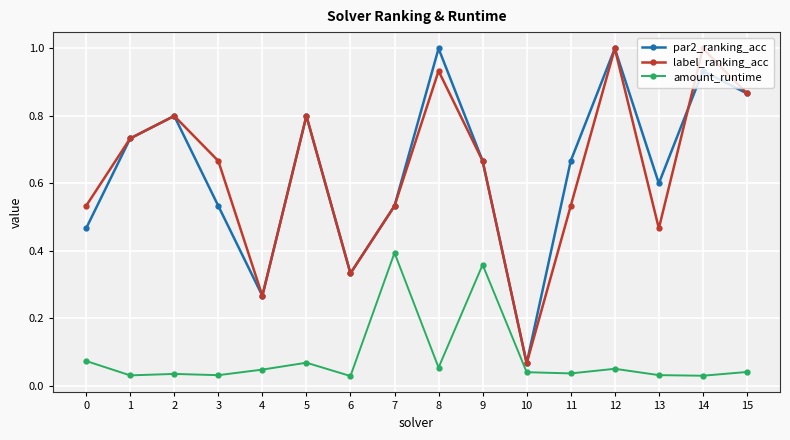

At which label is par2_ranking_acc closest to 0?

10